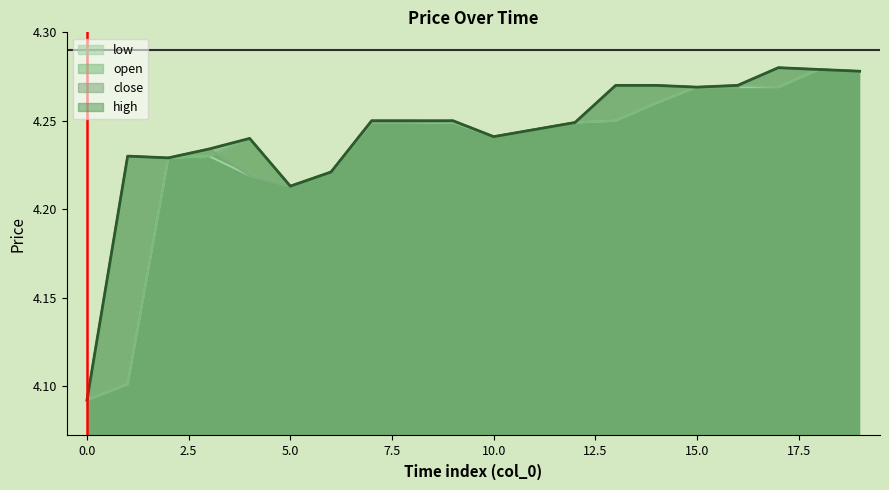

What is the maximum value shown in the chart?

4.3